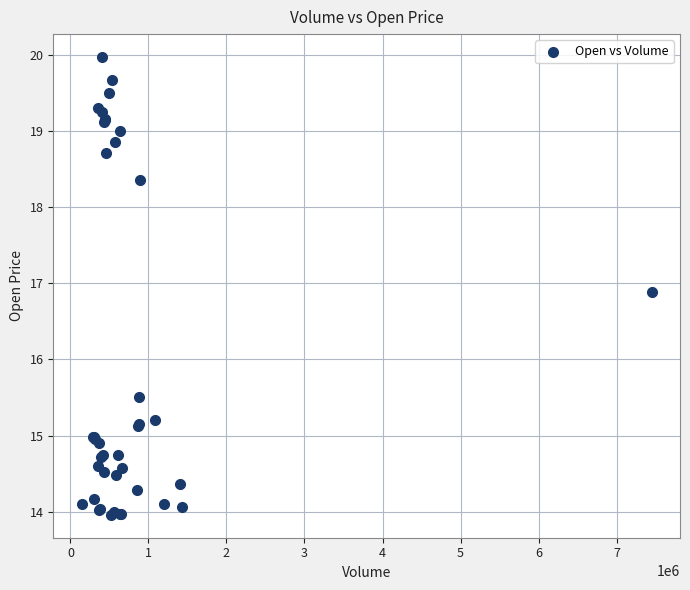

What Y value in the scatter plot is closest to 16?

15.5